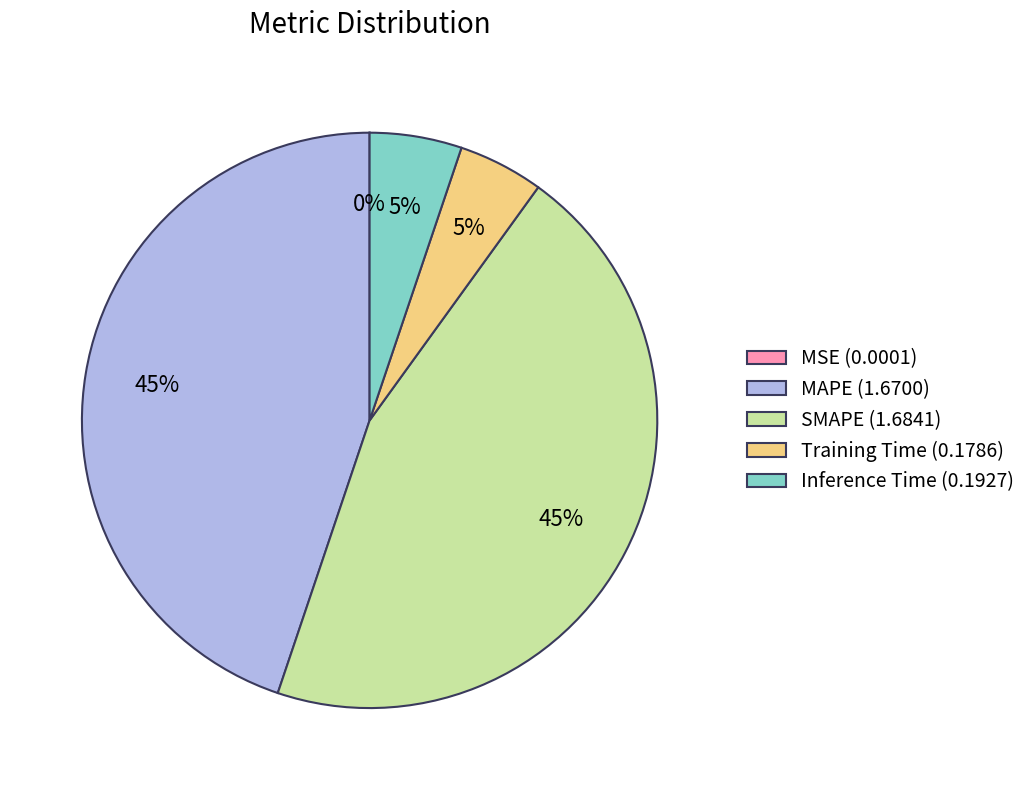

Is there any slice that represents more than half of the pie?

No